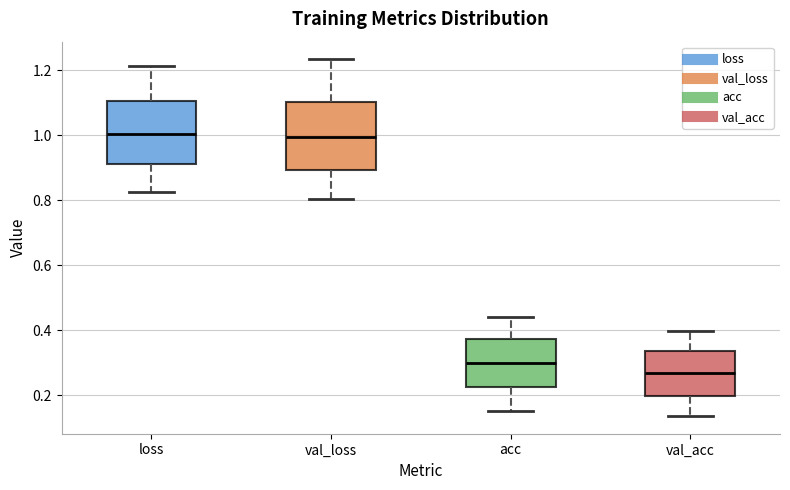

Reading left to right, read every box against the y-axis: the position of its median line, the range the box covers, and the ends of its whiskers. The values are not printed on the chart, so give them approximately, as read against the axis.

loss: median 1.00, box 0.92 to 1.10, whiskers 0.82 to 1.22
val_loss: median 1.00, box 0.90 to 1.10, whiskers 0.80 to 1.24
acc: median 0.30, box 0.22 to 0.38, whiskers 0.16 to 0.44
val_acc: median 0.26, box 0.20 to 0.34, whiskers 0.14 to 0.40